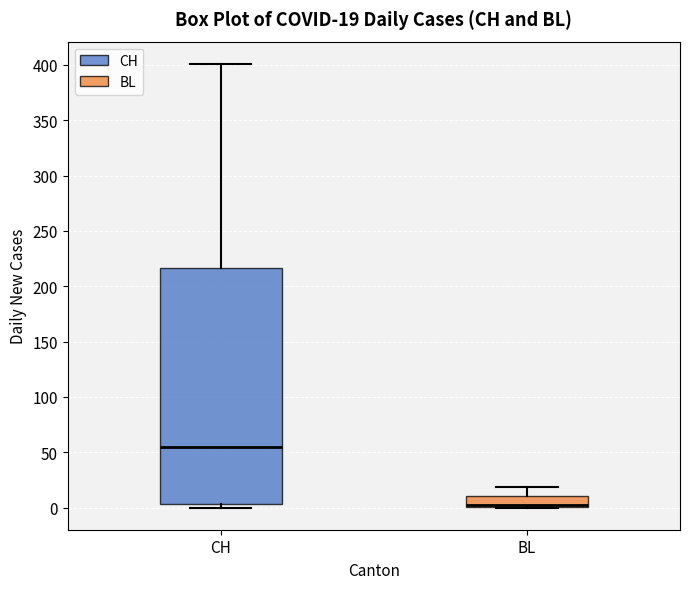

Comparing the boxes themselves (not the whiskers), which one is the tallest?

CH